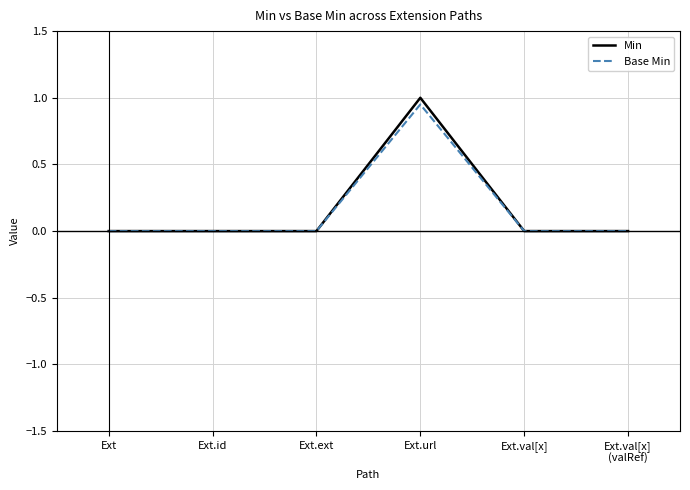

Between Ext.url and Ext.val[x], which series saw the biggest shift?

Min